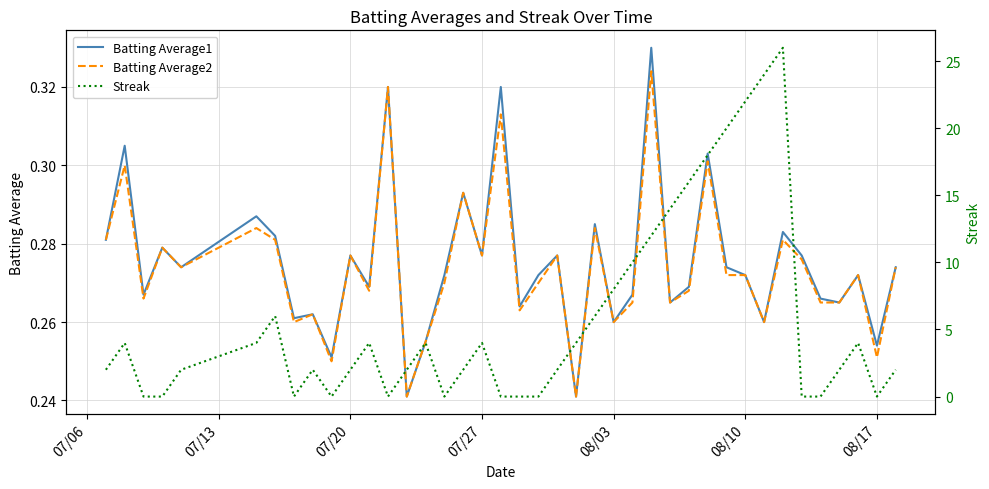

What are all the series names shown in the legend?

Batting Average1, Batting Average2, Streak